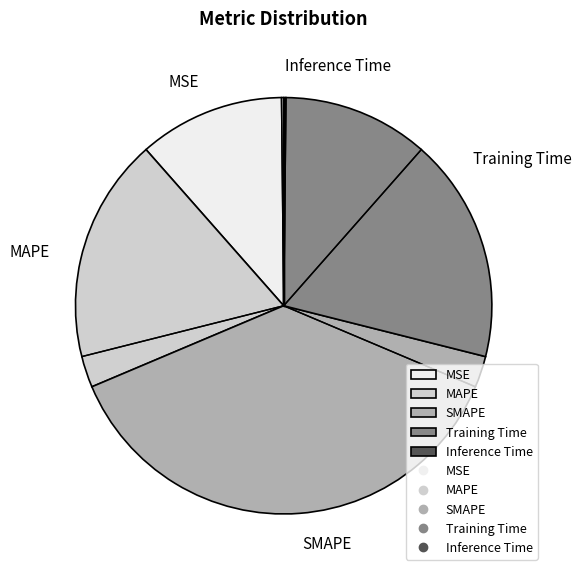

Between SMAPE and MSE, which is larger?

SMAPE